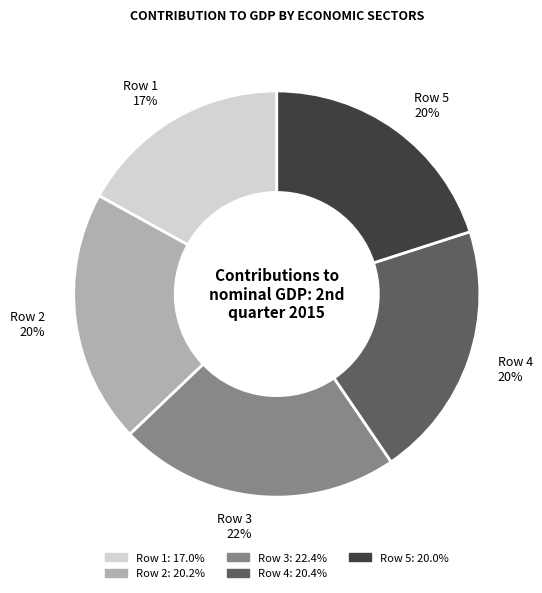

To the nearest percent, what percentage of the pie is Row 4?

20%